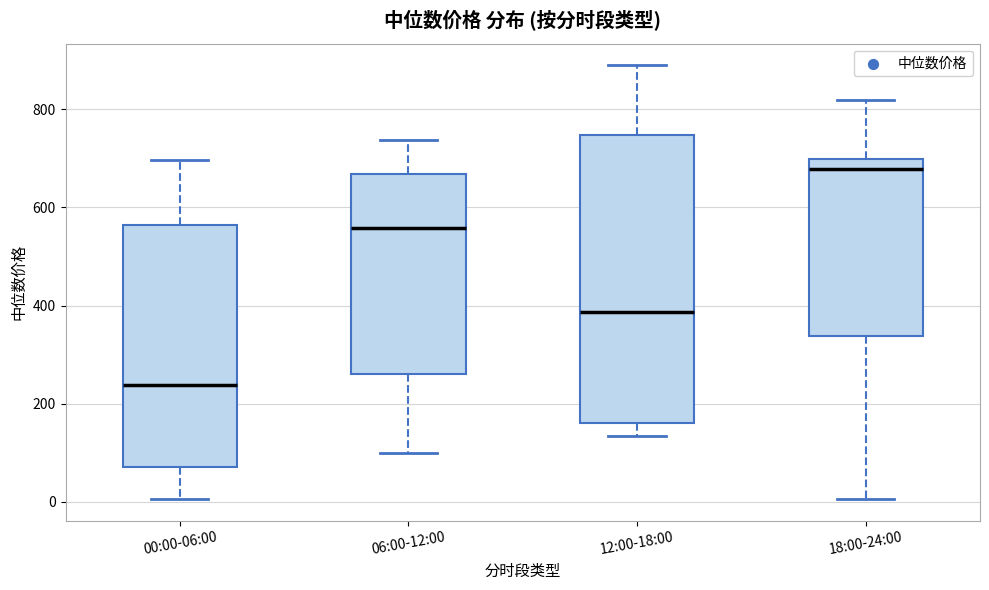

Reading left to right, transcribe this box plot: for each box, give where its median line is, the range the box spans, and where its two whiskers end, as read against the y-axis. The values are not printed on the chart, so give them approximately, as read against the axis.

00:00-06:00: median 240, box 80 to 560, whiskers 0 to 700
06:00-12:00: median 560, box 260 to 660, whiskers 100 to 740
12:00-18:00: median 380, box 160 to 740, whiskers 140 to 880
18:00-24:00: median 680, box 340 to 700, whiskers 0 to 820